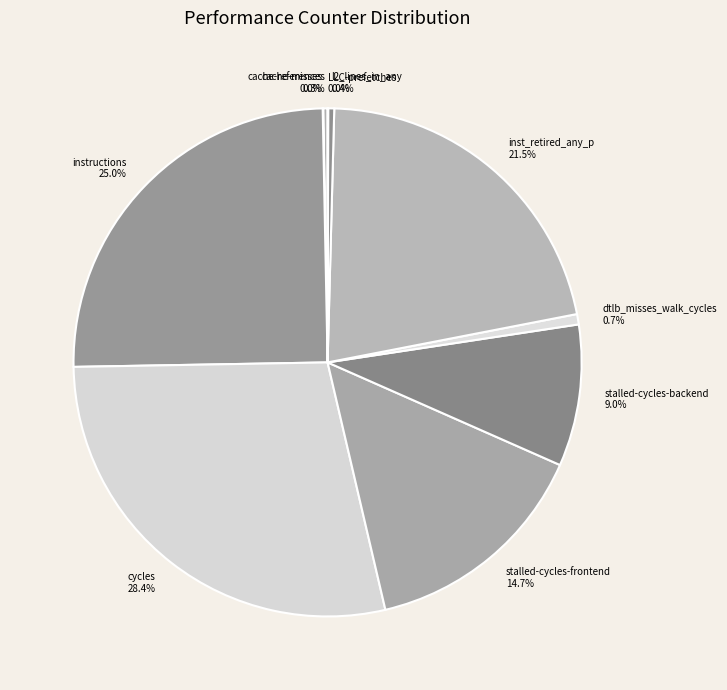

Which slice is the largest?

cycles